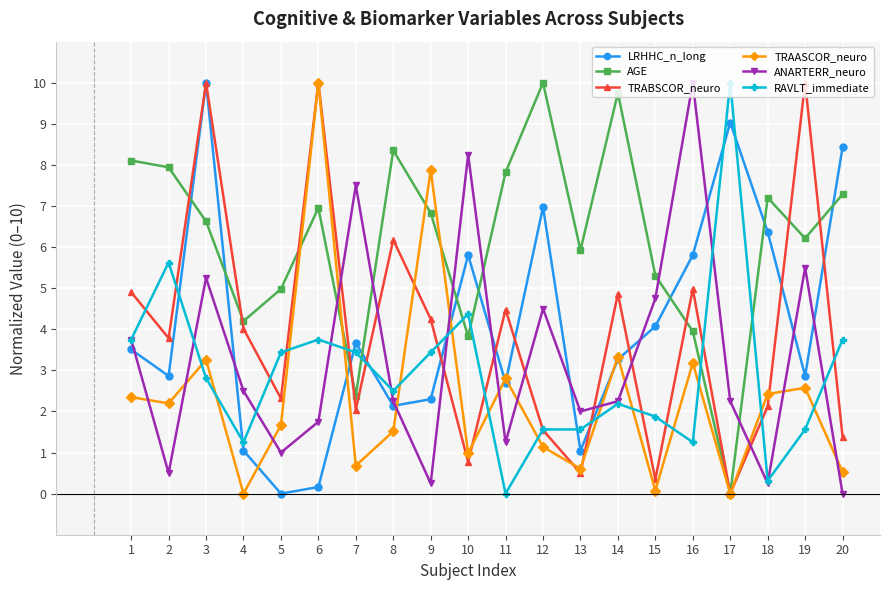

At which label does AGE first exceed 6?

1